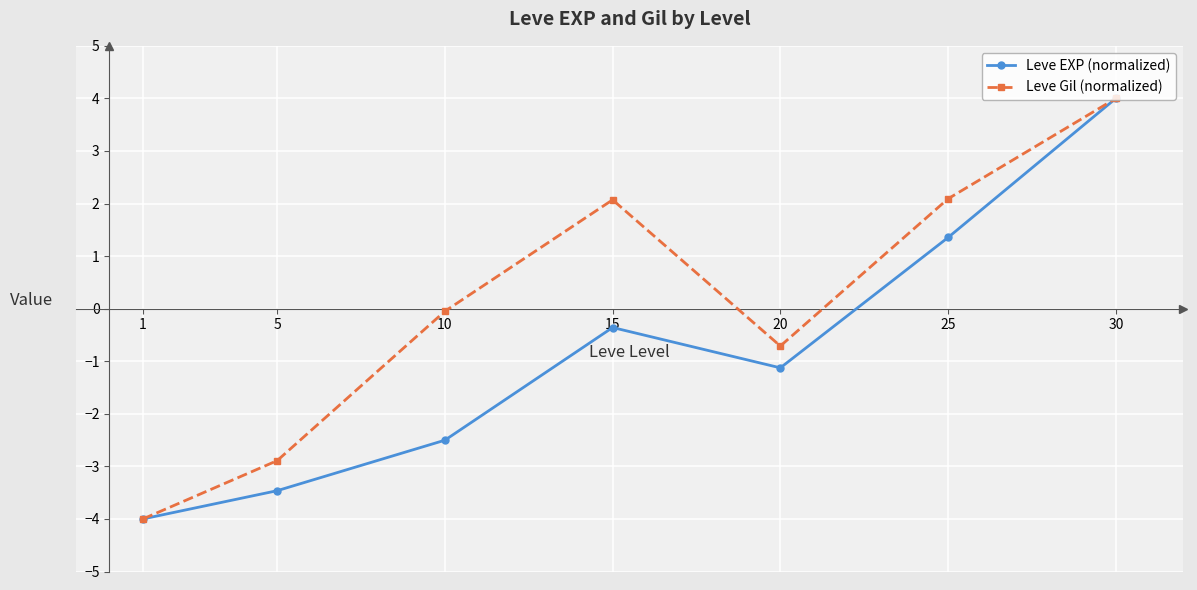

Rank the series by their average value, from highest to lowest.

Leve Gil (normalized), Leve EXP (normalized)